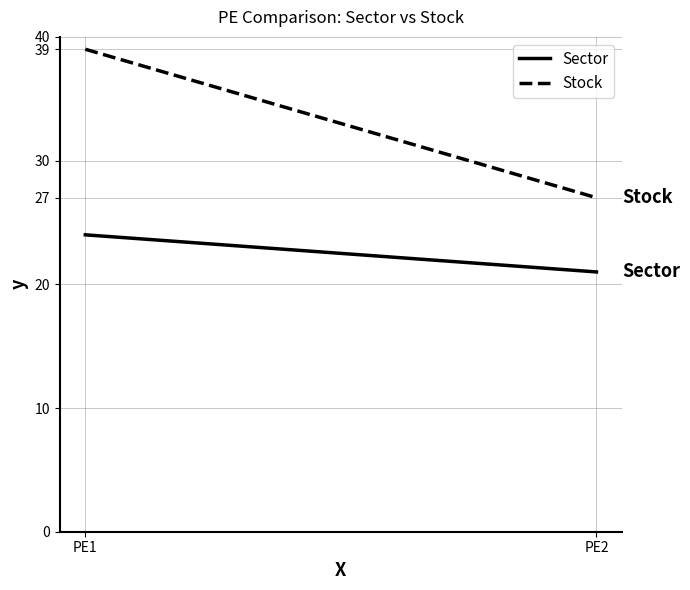

The value of Stock at PE1 is 39. True or false?

True